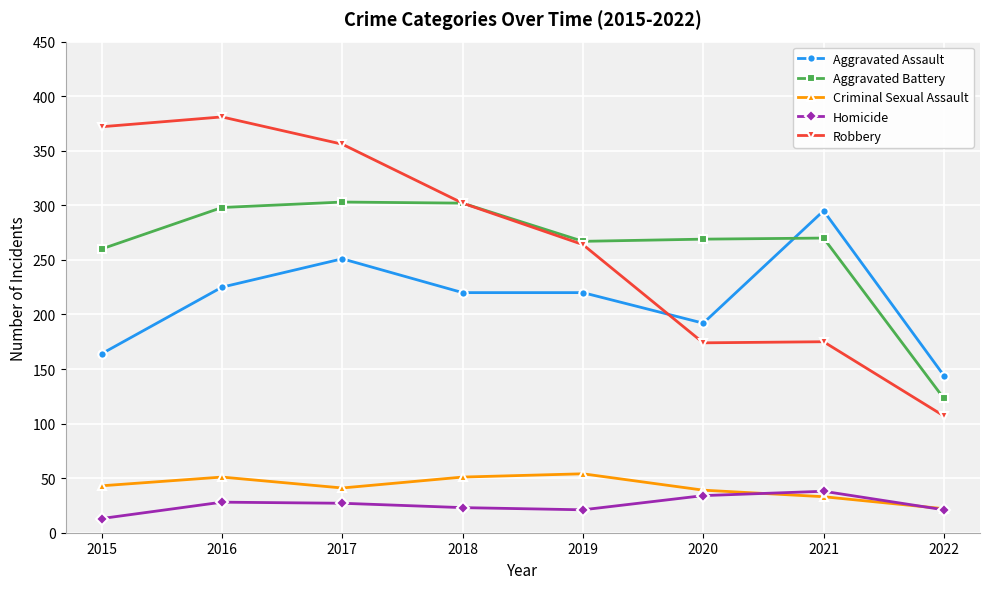

The value of Homicide at 2019 is 21. True or false?

True